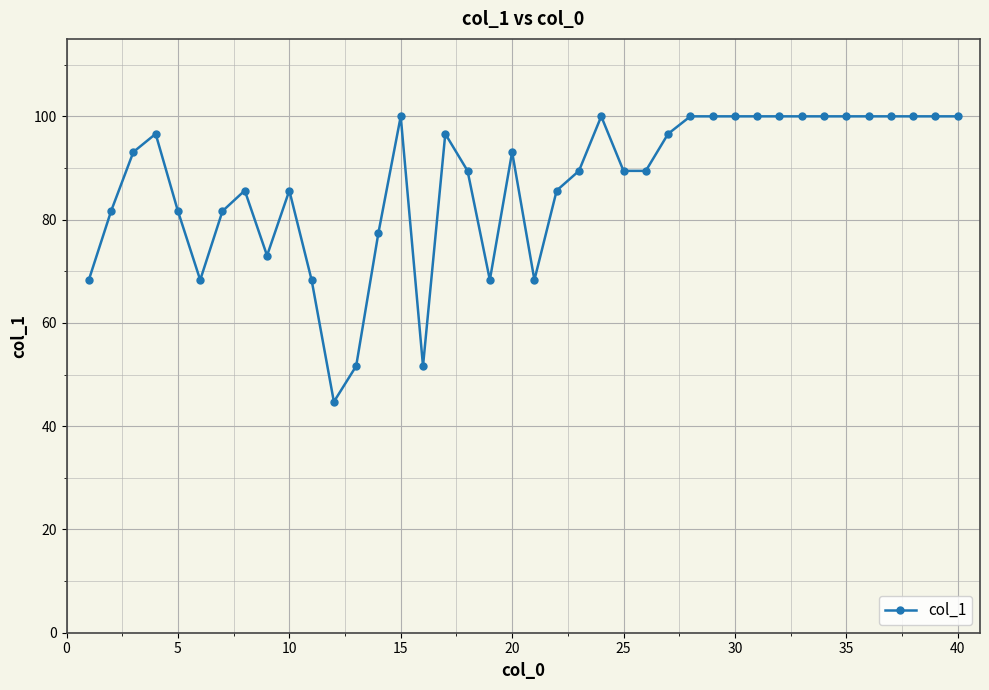

What is the value of the 38th point from the left?

100.0